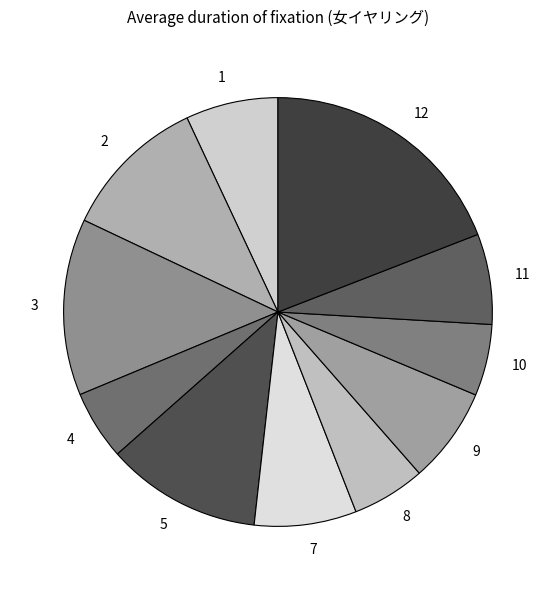

Count the number of slices in the pie.

11